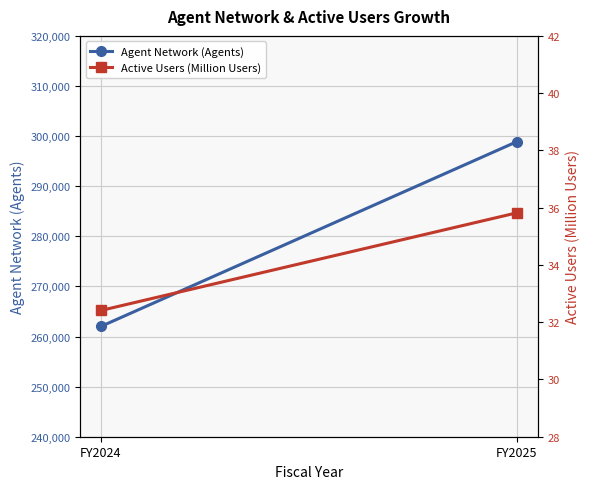

How many lines are shown in the chart?

2